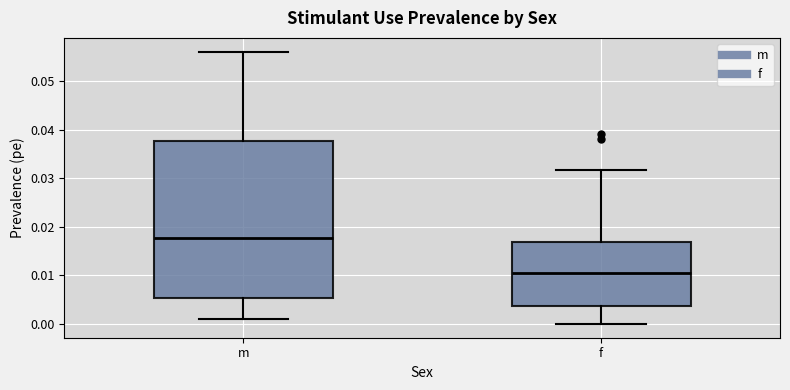

Which box is the tallest, from its lower edge to its upper edge?

m